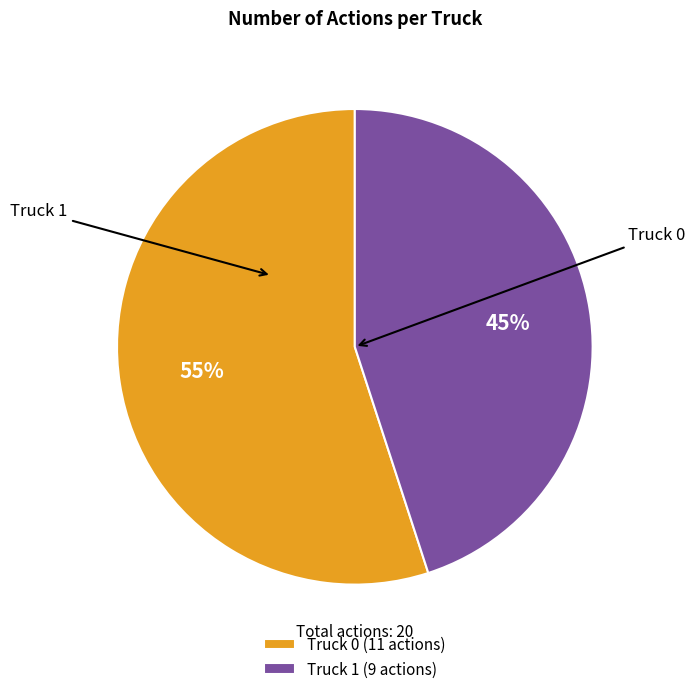

Which category has the biggest portion of the pie?

Truck 0